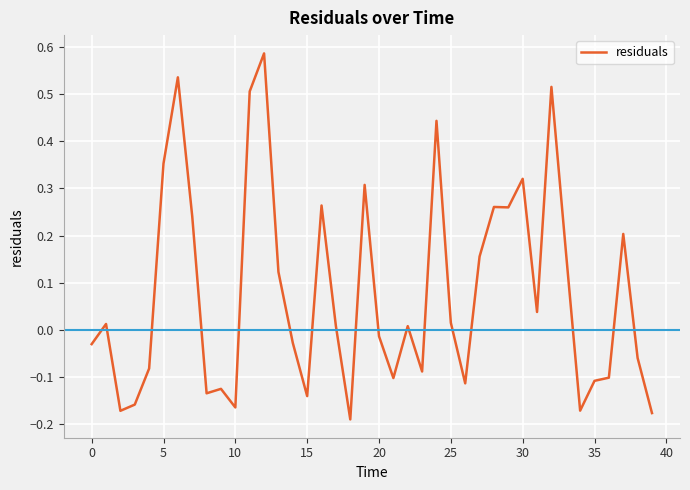

What is the difference between the maximum and minimum values?

0.8